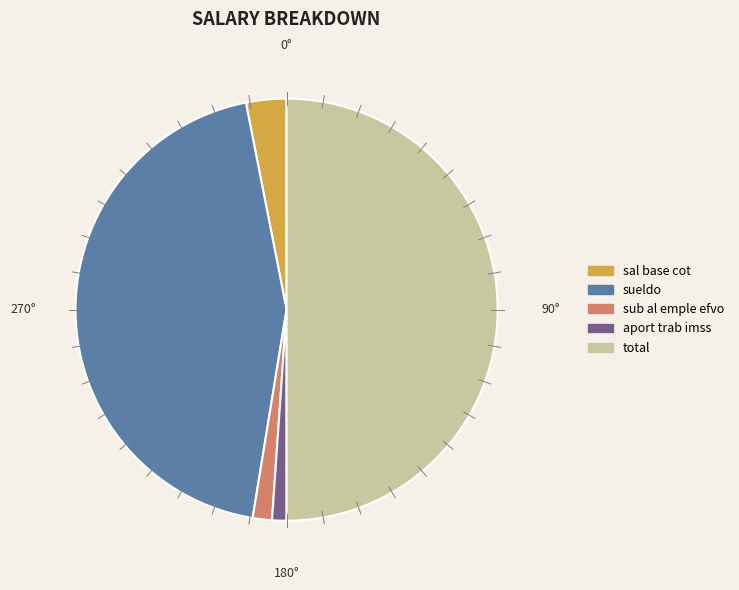

What is the ratio of the value at sueldo to the value at total?

0.9